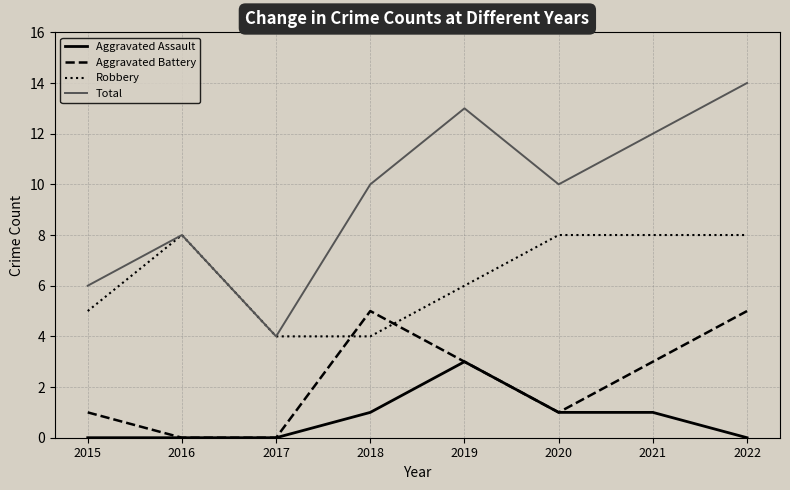

What are all the series names shown in the legend?

Aggravated Assault, Aggravated Battery, Robbery, Total